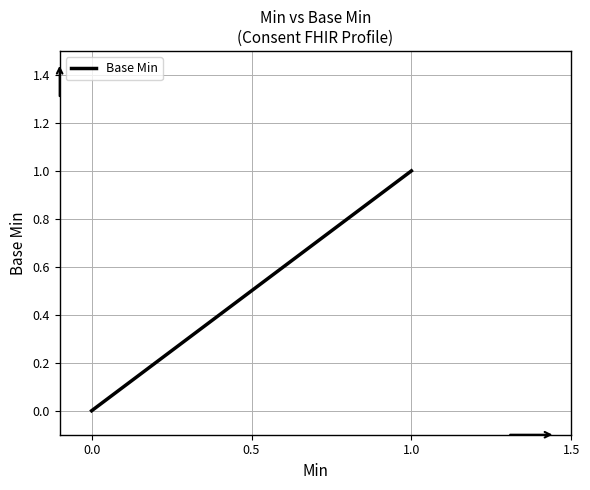

How many values are between 0 and 1?

2